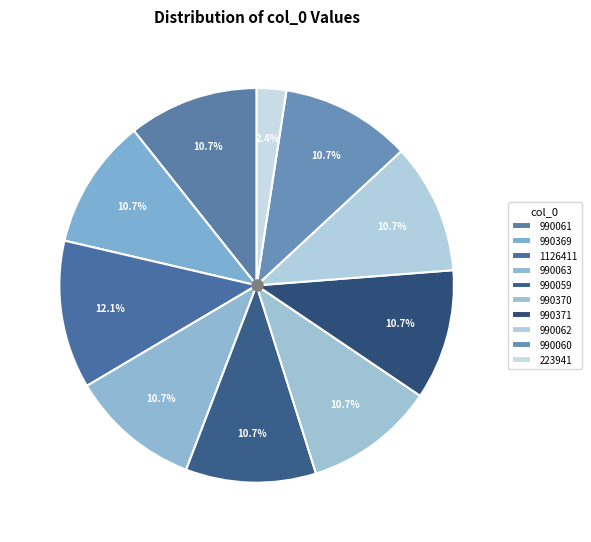

Count the number of slices in the pie.

10